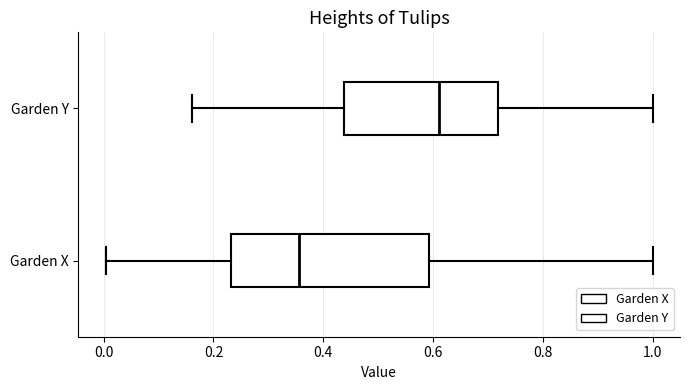

Which box is the widest, from its left edge to its right edge?

Garden X